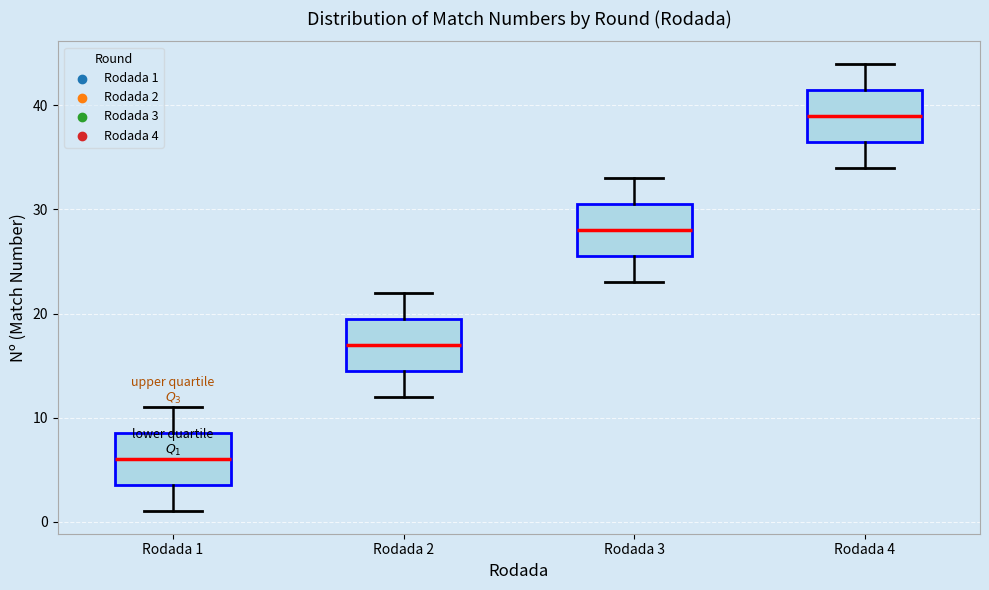

Reading left to right, read every box against the y-axis: the position of its median line, the range the box covers, and the ends of its whiskers. The values are not printed on the chart, so give them approximately, as read against the axis.

Rodada 1: median 6, box 4 to 9, whiskers 1 to 11
Rodada 2: median 17, box 15 to 20, whiskers 12 to 22
Rodada 3: median 28, box 26 to 31, whiskers 23 to 33
Rodada 4: median 39, box 37 to 42, whiskers 34 to 44